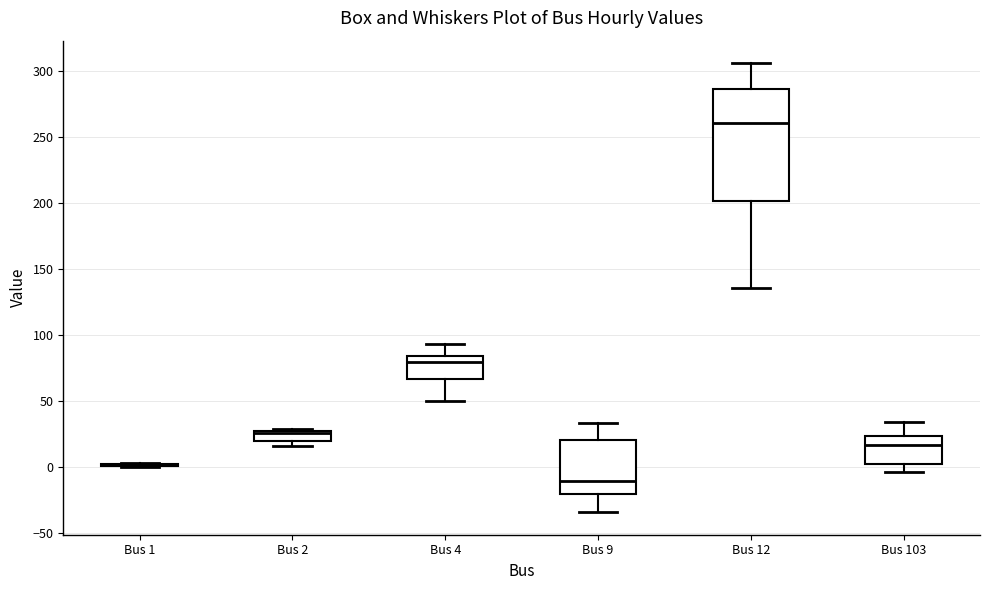

Reading left to right, read every box against the y-axis: the position of its median line, the range the box covers, and the ends of its whiskers. The values are not printed on the chart, so give them approximately, as read against the axis.

Bus 1: box collapsed to a line at 0, whiskers 0 to 5
Bus 2: median 25, box 20 to 30, whiskers 15 to 30
Bus 4: median 80, box 65 to 85, whiskers 50 to 95
Bus 9: median -10, box -20 to 20, whiskers -35 to 35
Bus 12: median 260, box 200 to 285, whiskers 135 to 305
Bus 103: median 15, box 5 to 25, whiskers -5 to 35